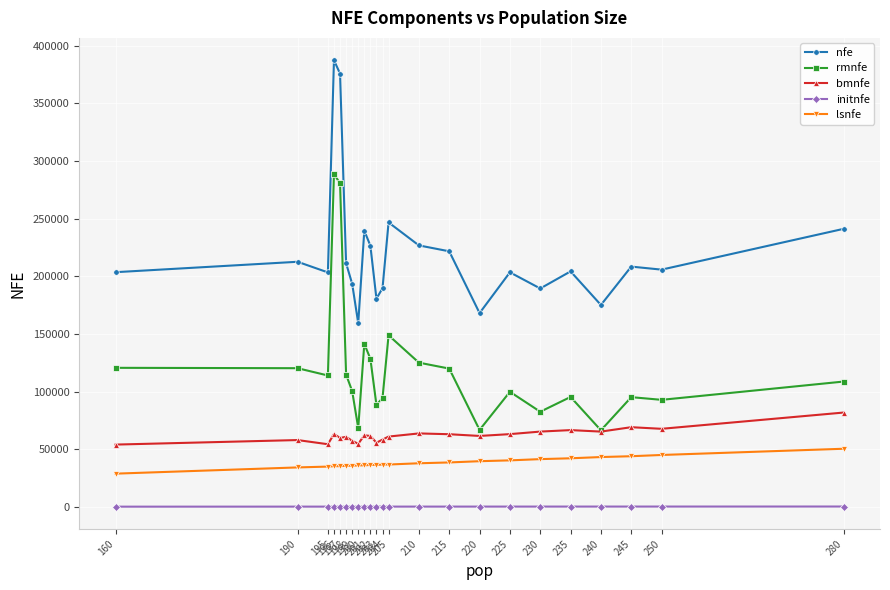

Rank the series by their maximum value, from highest to lowest.

nfe, rmnfe, bmnfe, lsnfe, initnfe